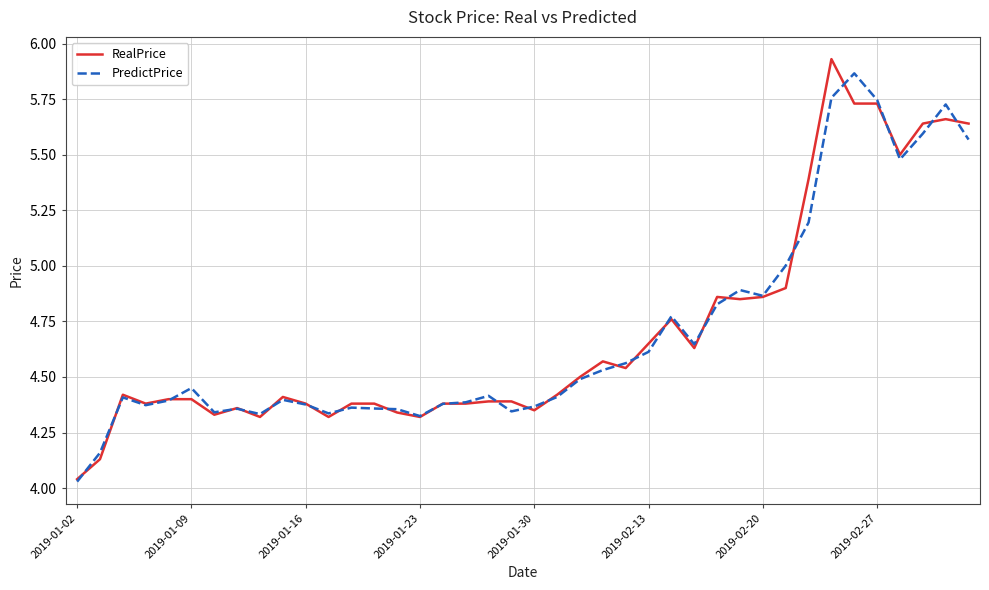

What are all the series names shown in the legend?

RealPrice, PredictPrice